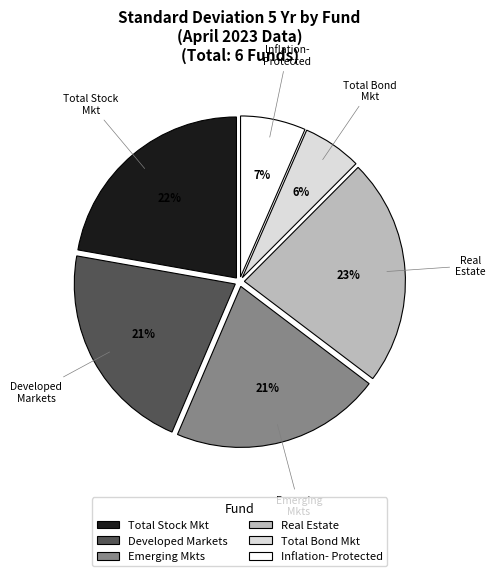

What percentage is the Inflation- Protected slice, to the nearest percent?

7%